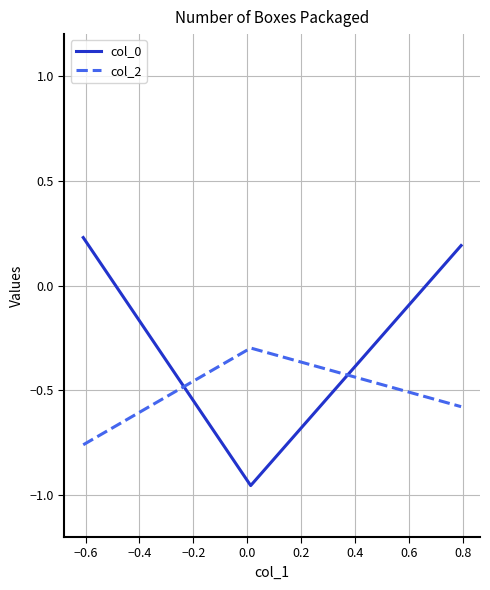

What are all the series names shown in the legend?

col_0, col_2